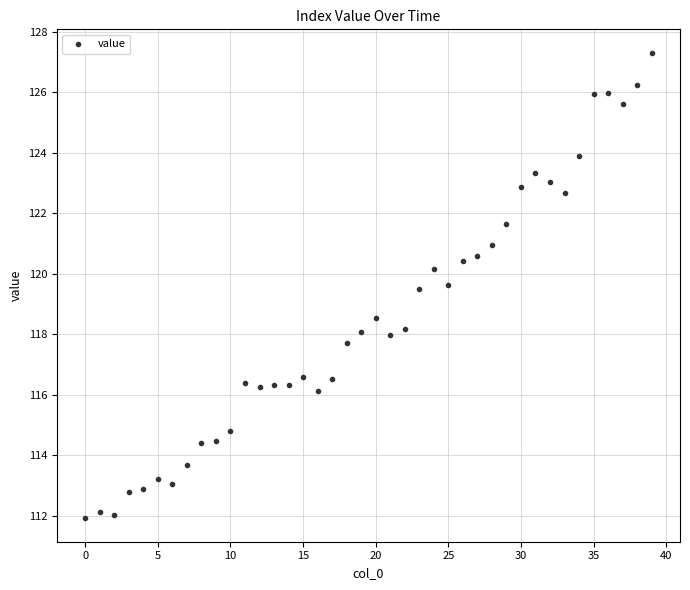

What is the range of Y values (max minus min)?

15.4